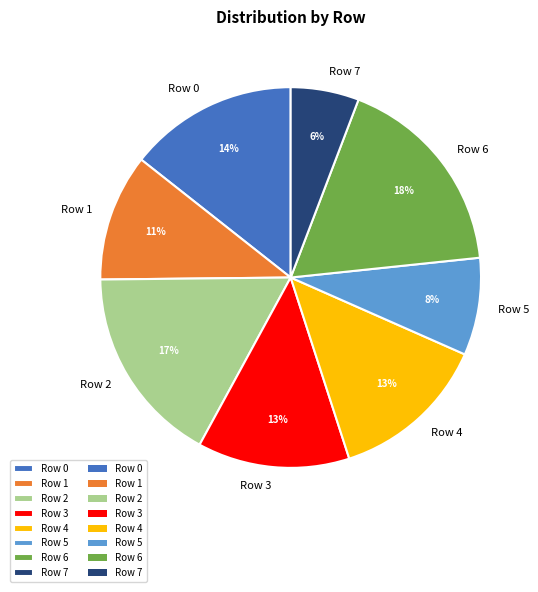

Is the sum of Row 7 and Row 4 greater than half?

No